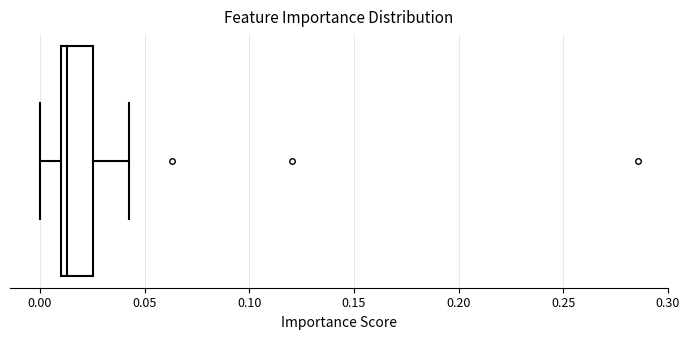

Where does the median line of the box sit on the x-axis? The values are not printed on the chart, so give them approximately, as read against the axis.

0.015